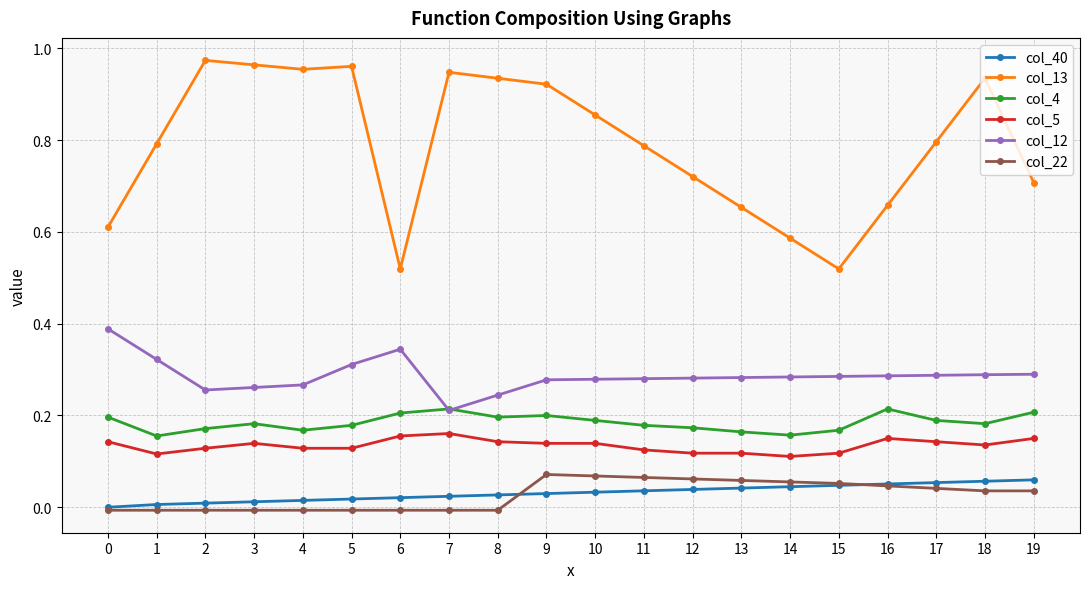

Is it true that col_12 equals 0.3 at 12?

True